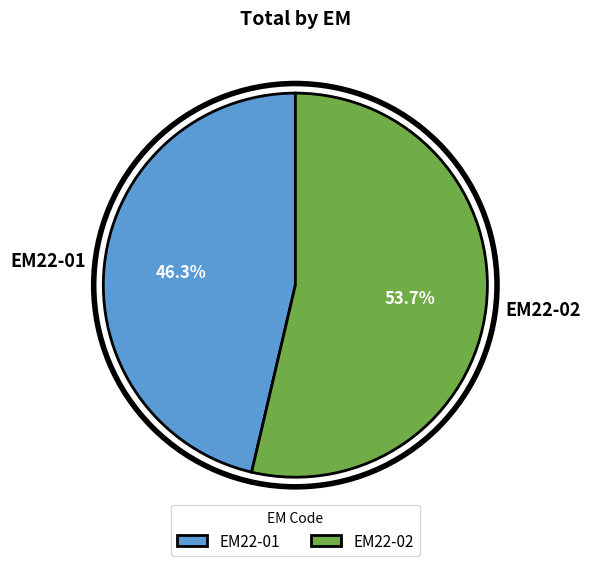

Do EM22-01 and EM22-02 together represent more than half of the pie?

Yes